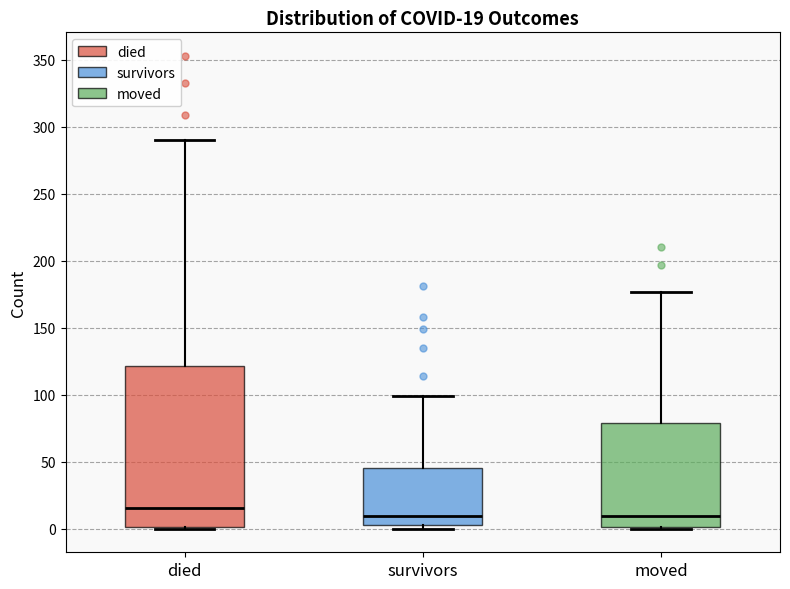

Which box has the highest median line?

died